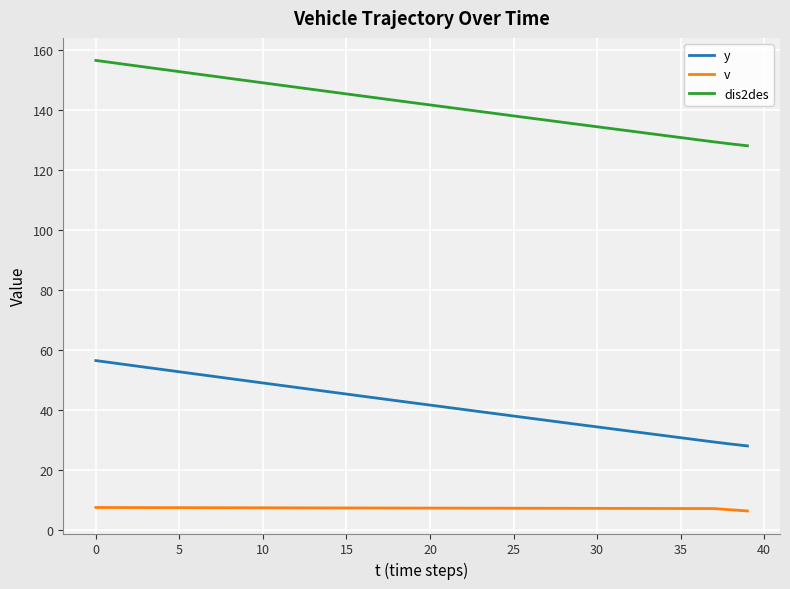

List the series in order of their peak value, lowest first.

v, y, dis2des